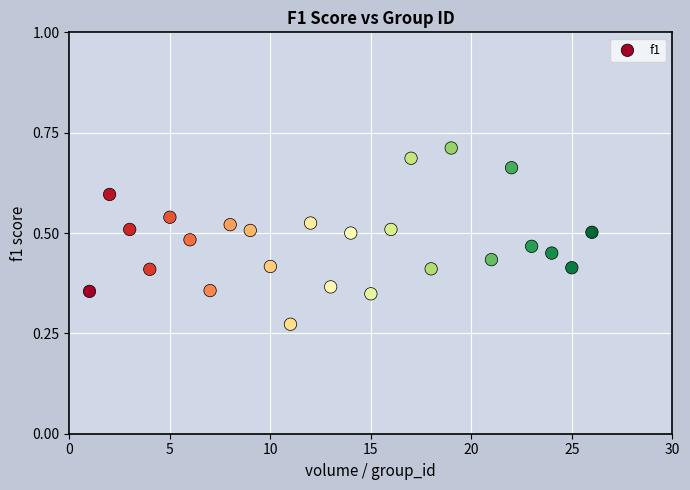

What is the range of X values (max minus min)?

25.0